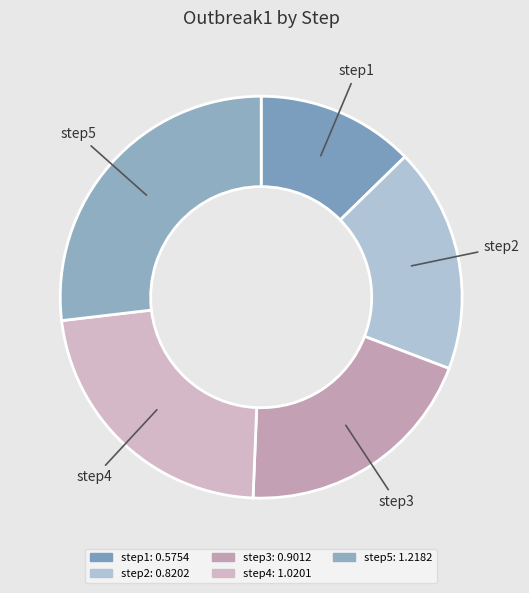

Is there a majority slice in this chart?

No